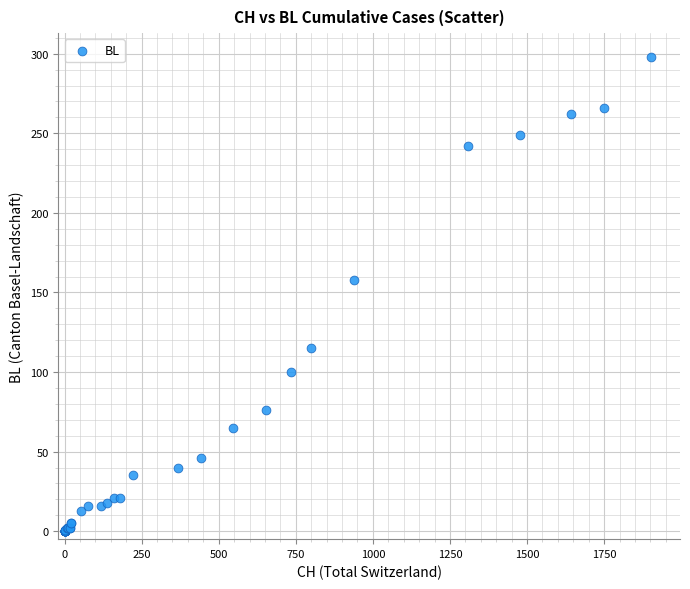

What Y value in the scatter plot is closest to 149?

158